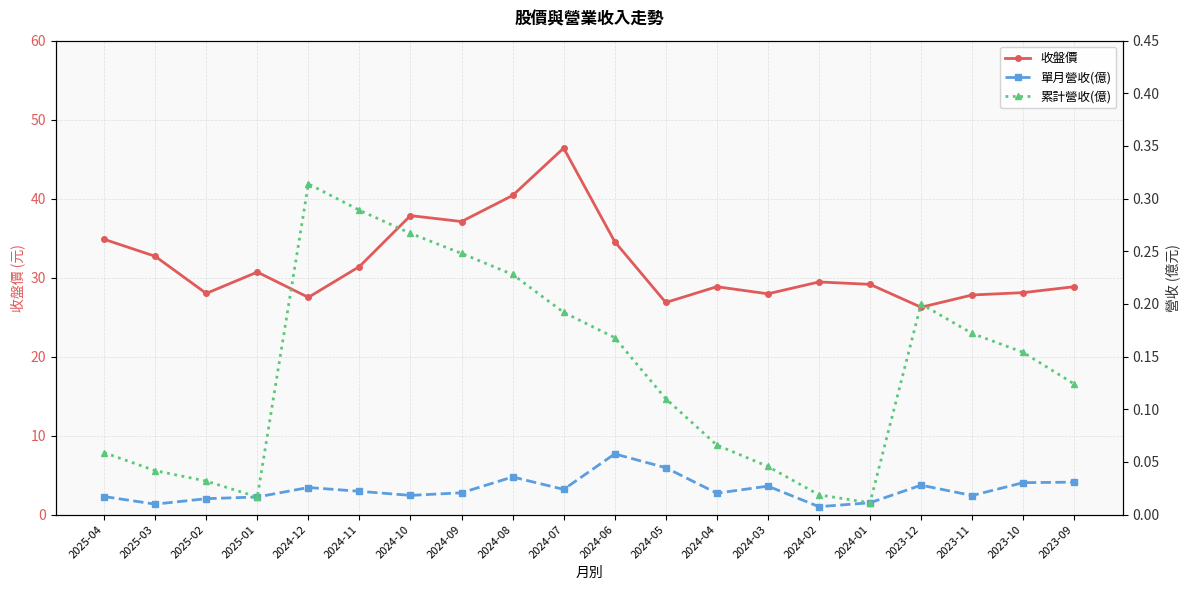

Read the 累計營收(億) value at 2023-09.

0.1